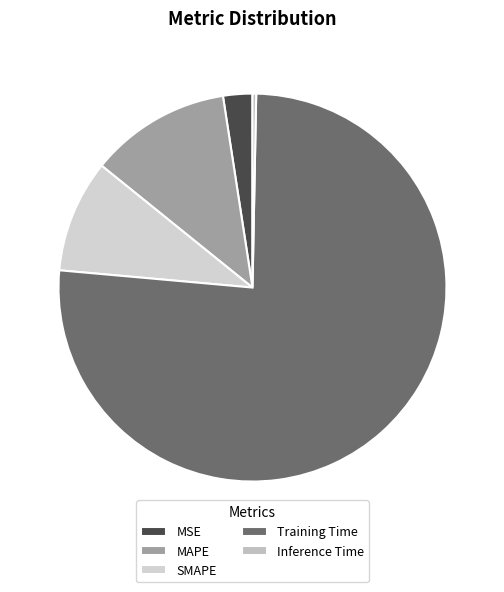

How many segments does this pie chart have?

5